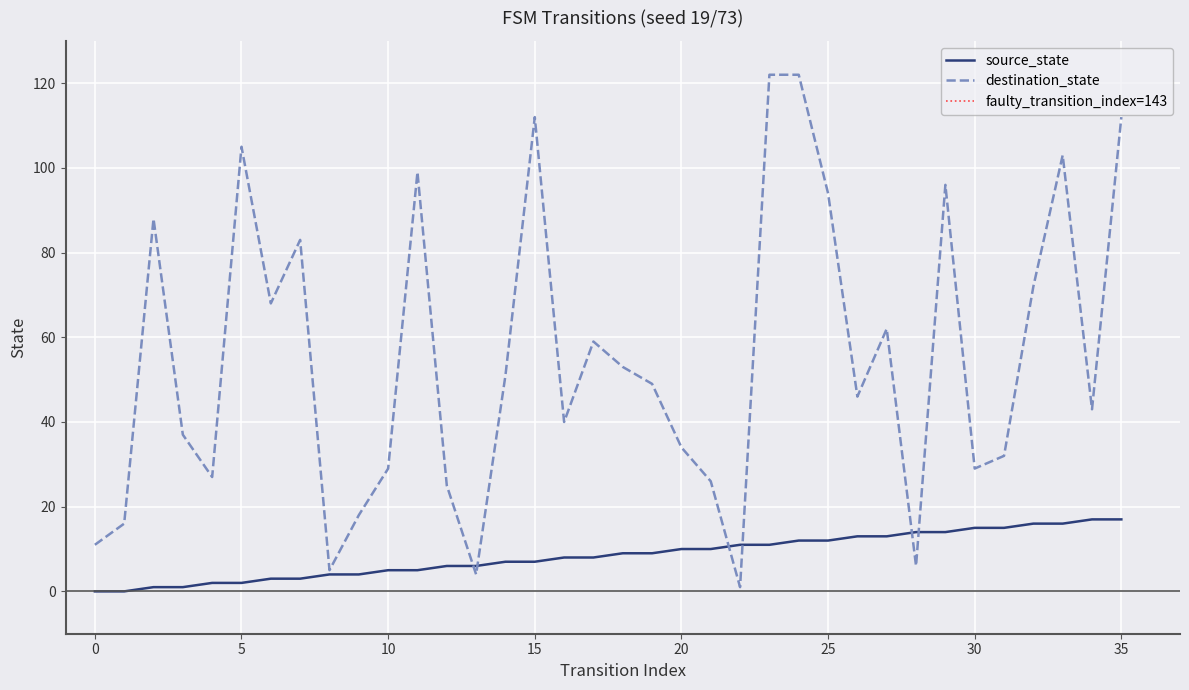

Is the value of source_state at 5 greater than the value of destination_state at 35?

No